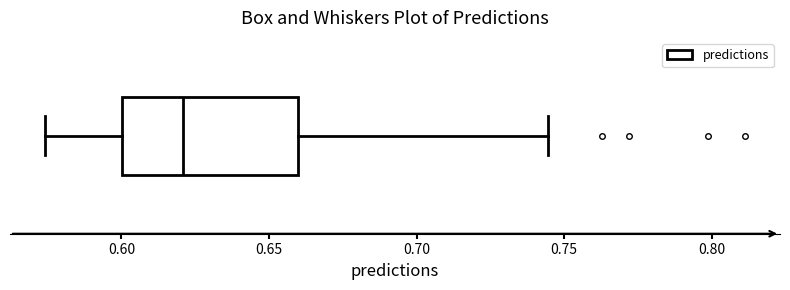

Where is the right edge of the box on the x-axis? The values are not printed on the chart, so give them approximately, as read against the axis.

0.660